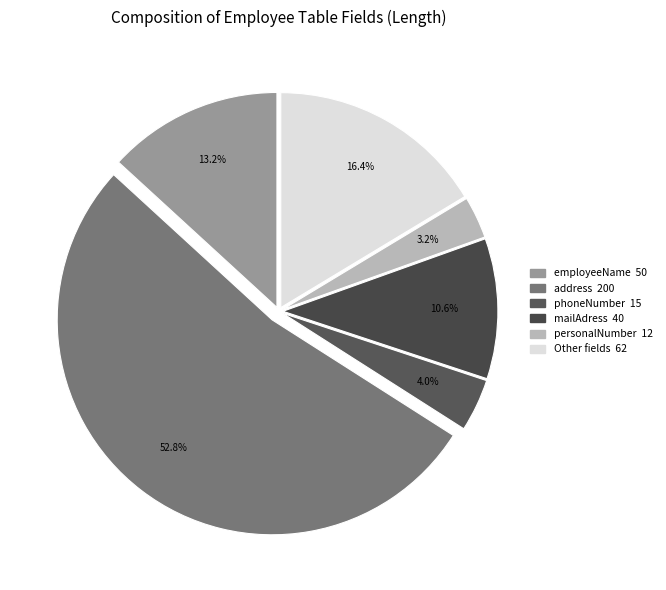

What is the largest slice in the pie chart?

address